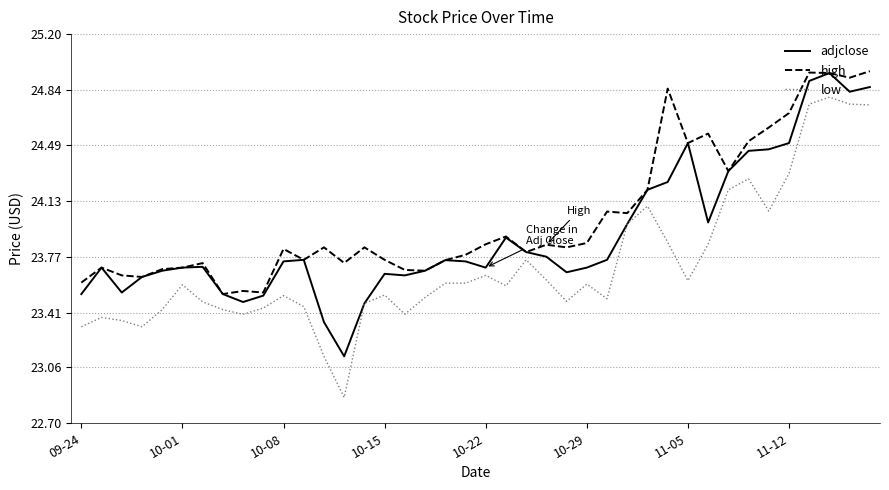

Which series has the largest total across all categories?

high